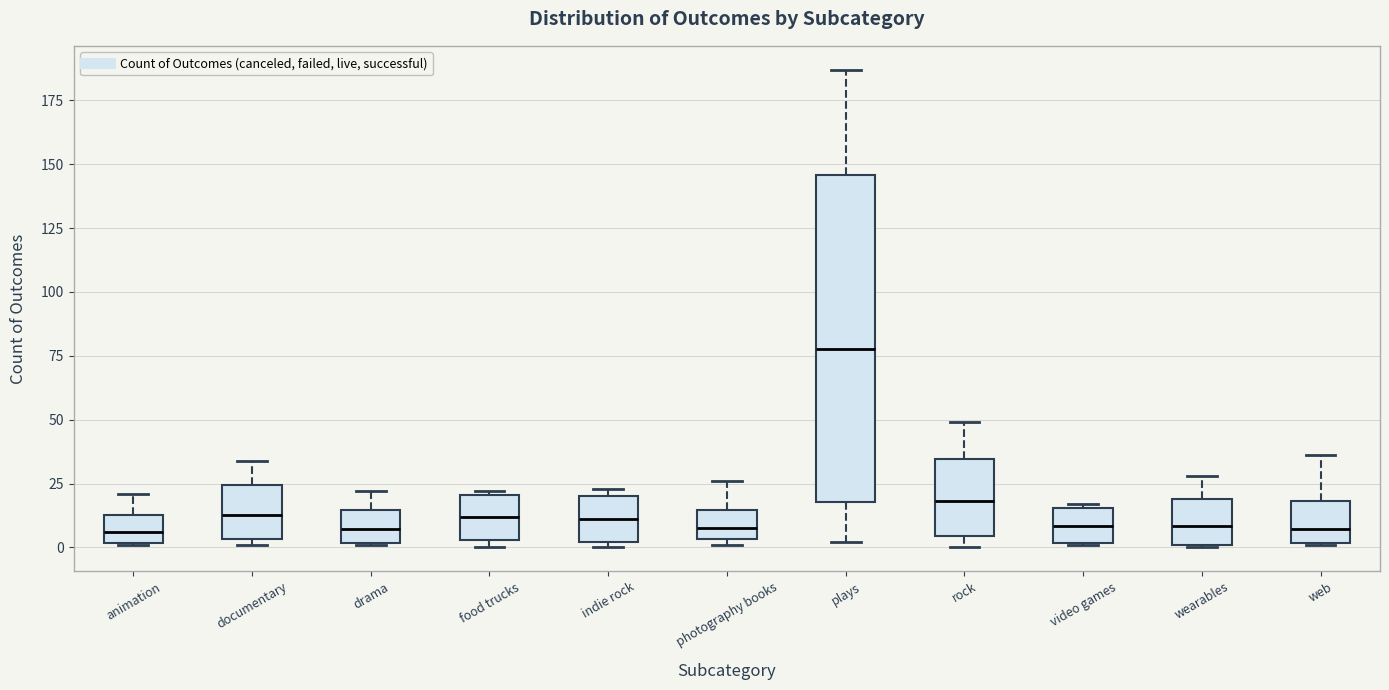

Reading left to right, read every box against the y-axis: the position of its median line, the range the box covers, and the ends of its whiskers. The values are not printed on the chart, so give them approximately, as read against the axis.

animation: median 5, box 0 to 15, whiskers 0 to 20
documentary: median 15, box 5 to 25, whiskers 0 to 35
drama: median 5, box 0 to 15, whiskers 0 to 20
food trucks: median 10, box 5 to 20, whiskers 0 to 20
indie rock: median 10, box 0 to 20, whiskers 0 (just below the box's lower edge) to 25
photography books: median 10, box 5 to 15, whiskers 0 to 25
plays: median 80, box 20 to 145, whiskers 0 to 185
rock: median 20, box 5 to 35, whiskers 0 to 50
video games: median 10, box 0 to 15, whiskers 0 to 15
wearables: median 10, box 0 to 20, whiskers 0 to 30
web: median 5, box 0 to 20, whiskers 0 to 35